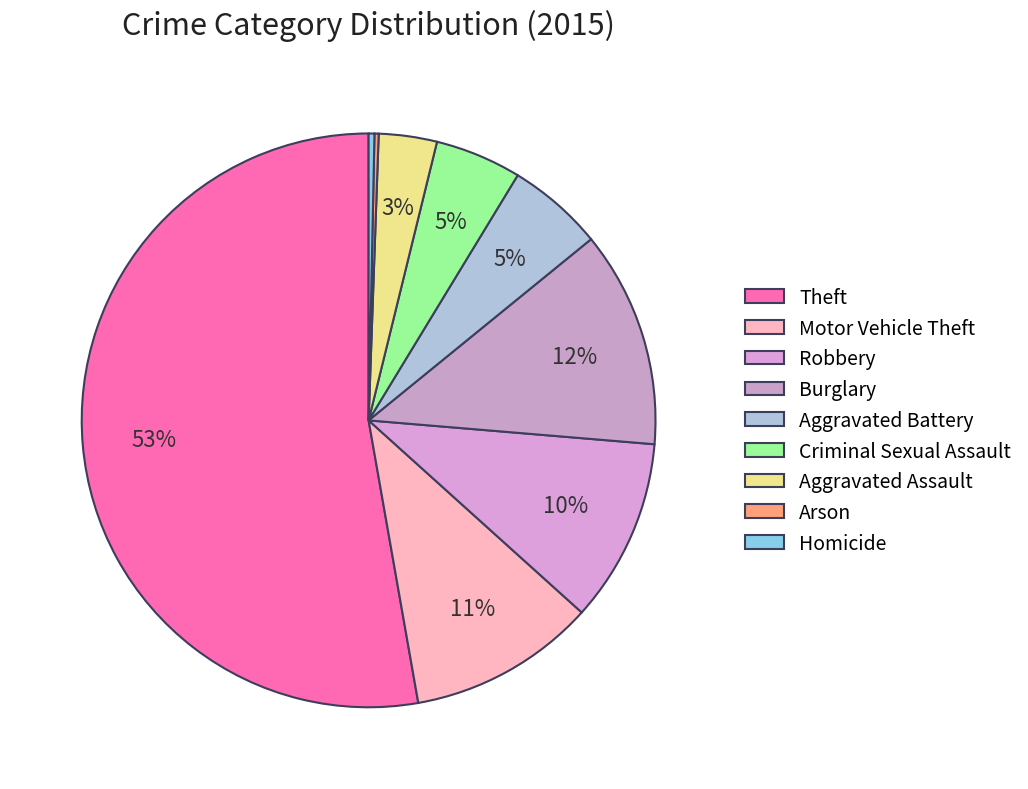

Do Homicide and Aggravated Assault together represent more than half of the pie?

No